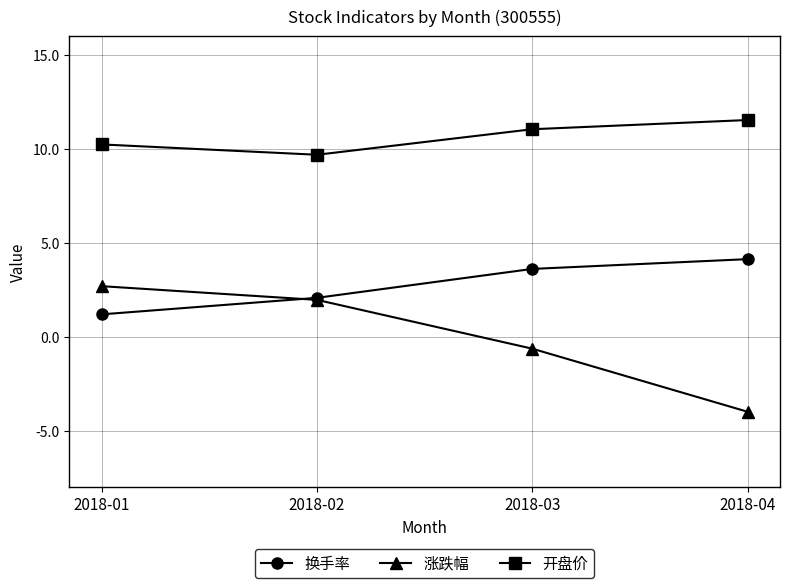

At which label does 涨跌幅 first exceed 1?

2018-01